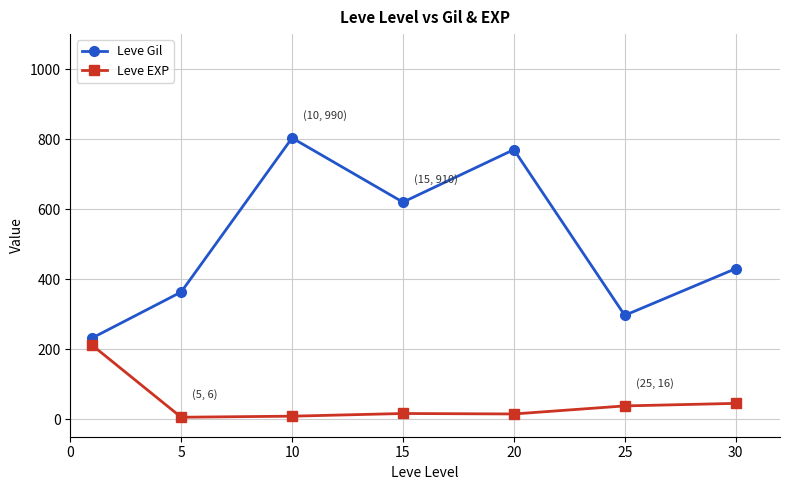

True or false: Leve EXP and Leve Gil cross at least once.

False